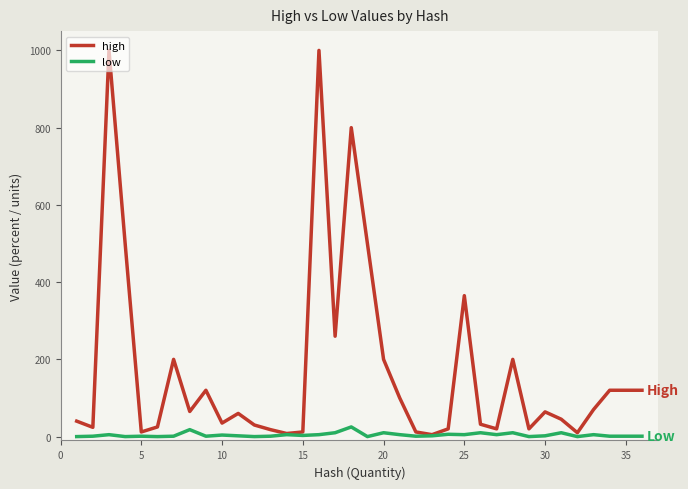

How many lines are shown in the chart?

2